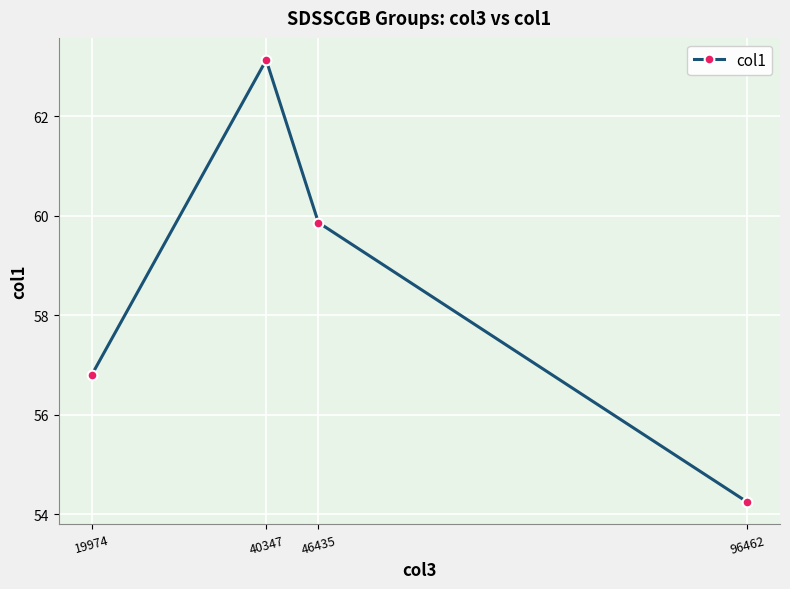

True or false: the data has more than 0 interior local peaks.

True